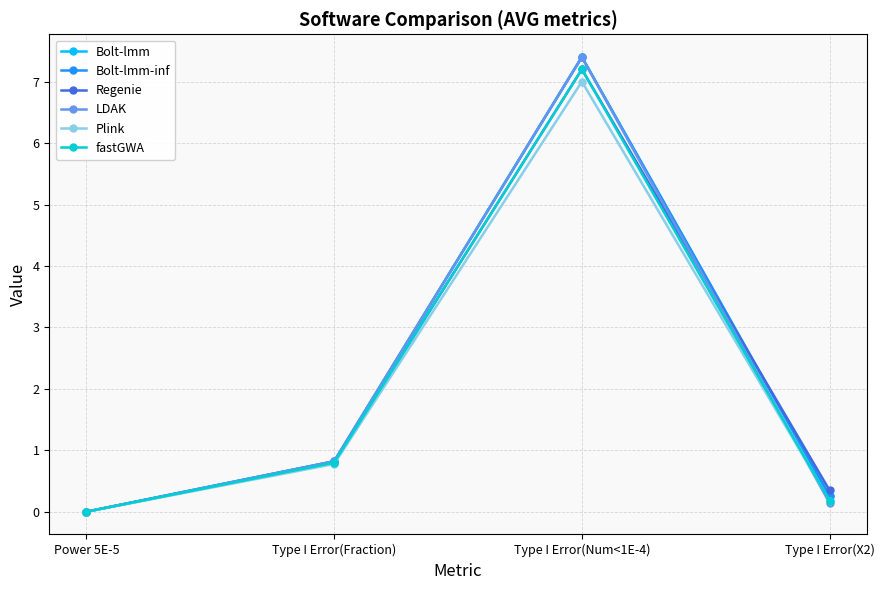

Is this an area chart (filled region under the line)?

No